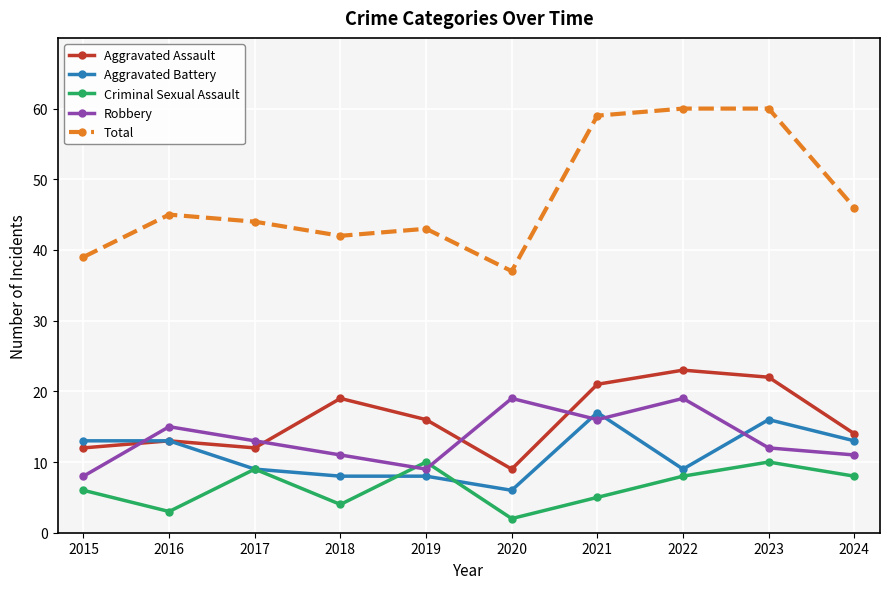

Where is the first local minimum for Total?

2018